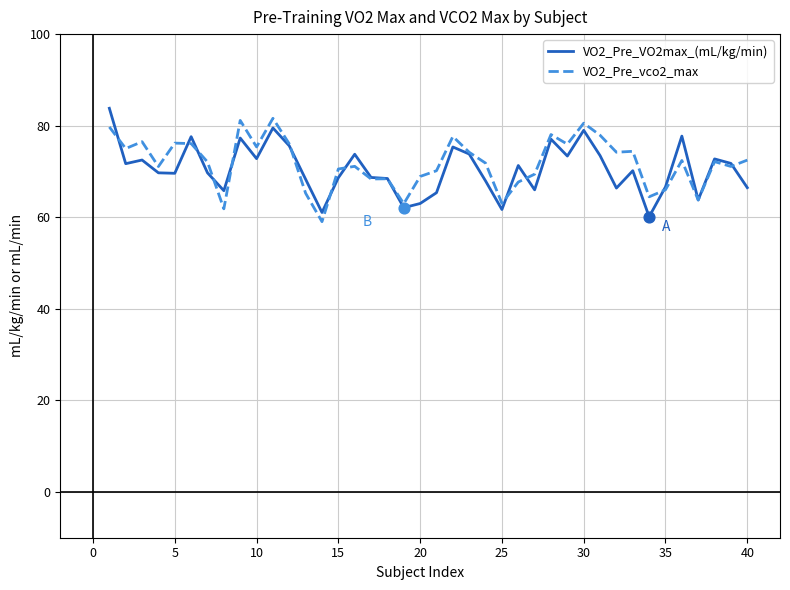

What is the minimum value for VO2_Pre_VO2max_(mL/kg/min)?

60.1